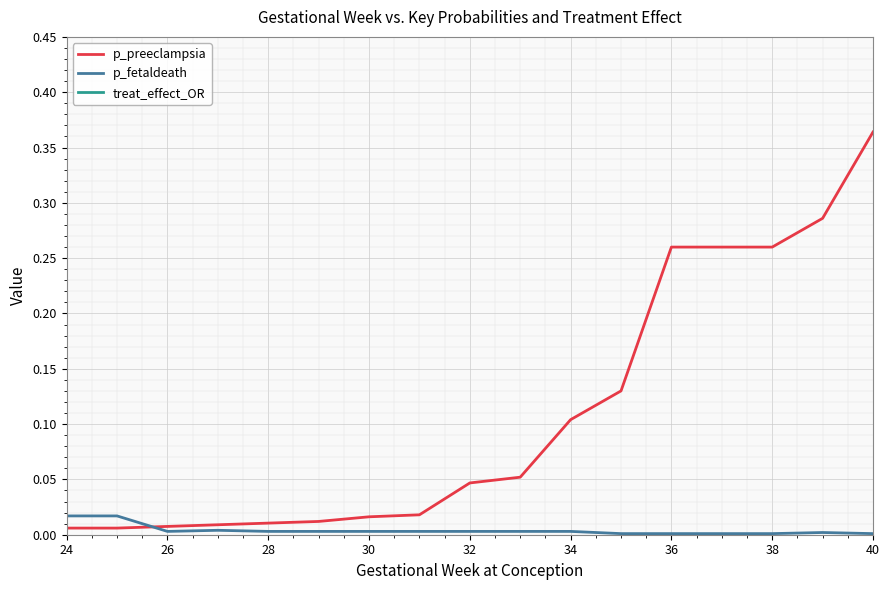

Which category has the highest value in the p_preeclampsia series?

40